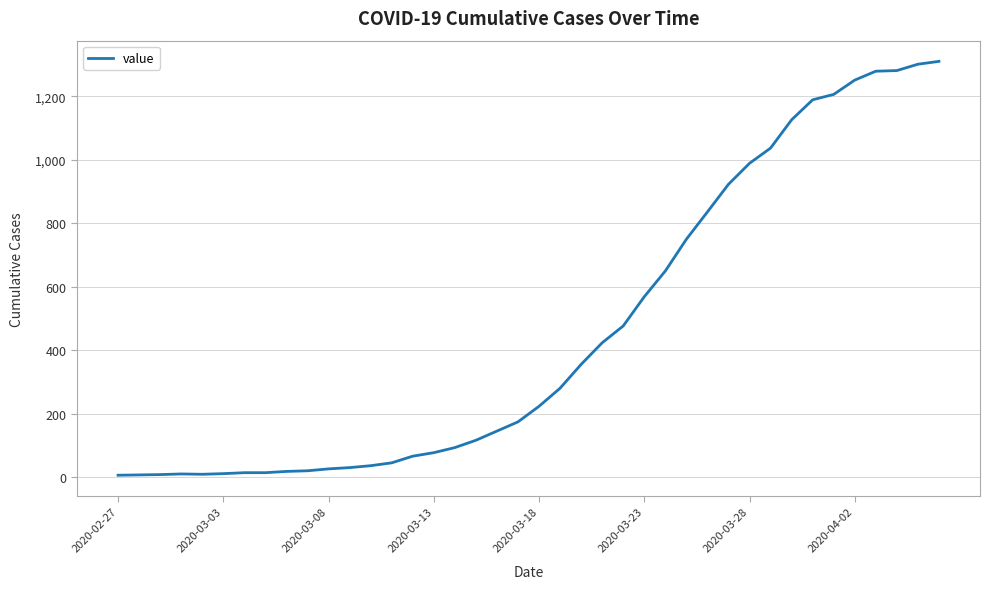

The value at 2020-03-23 is 569. True or false?

True